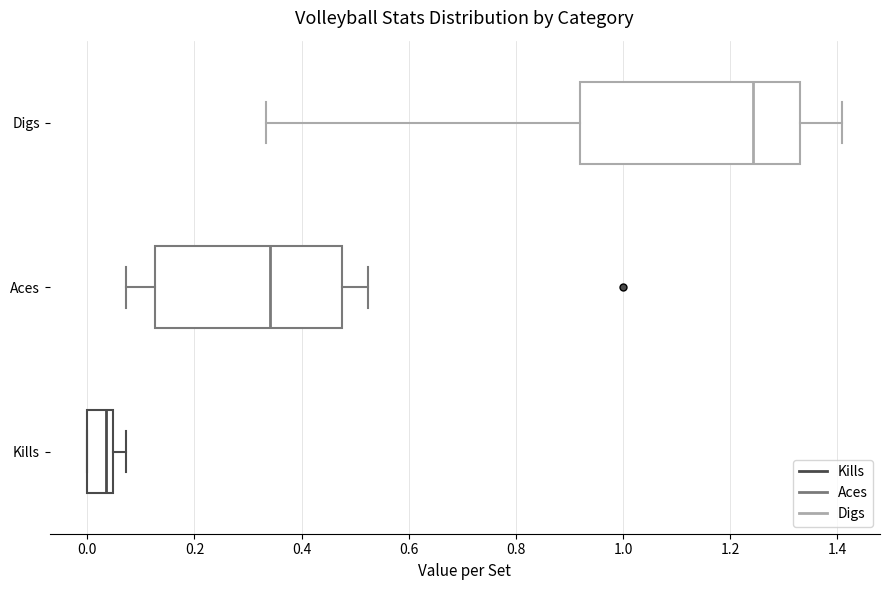

Which box is the widest, from its left edge to its right edge?

Digs